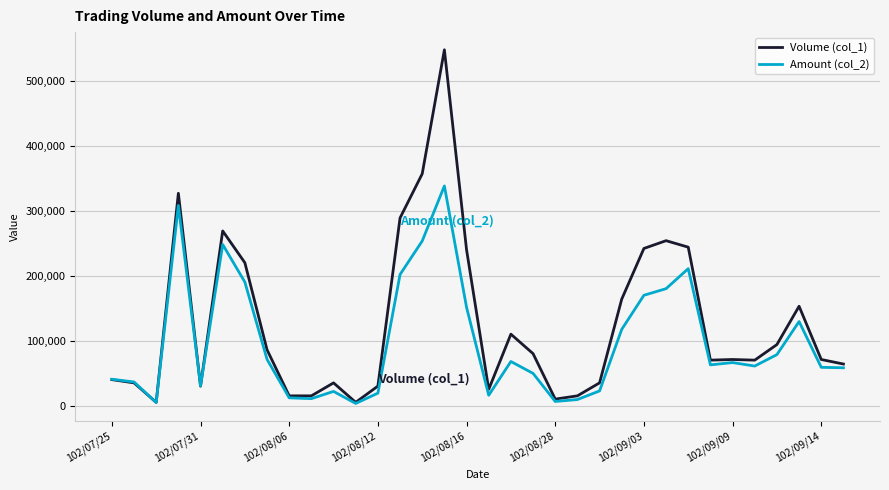

After their last crossing, which series has the higher values: Amount (col_2) or Volume (col_1)?

Volume (col_1)